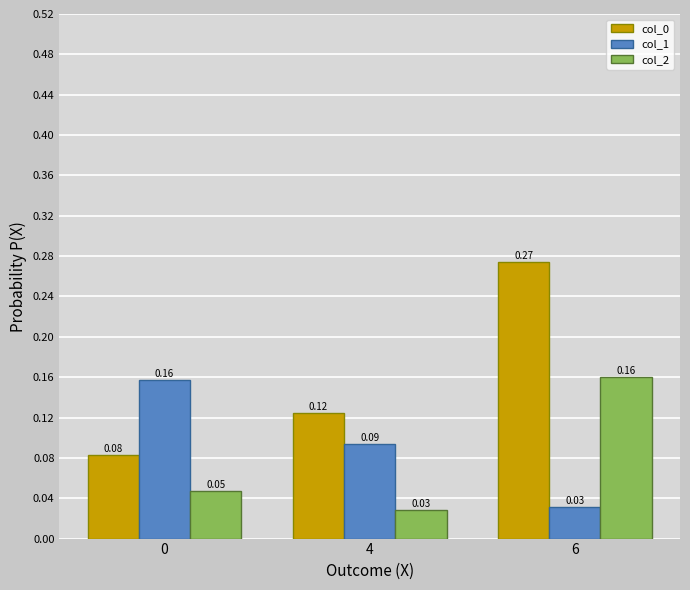

At how many categories does at least one series exceed 0?

3